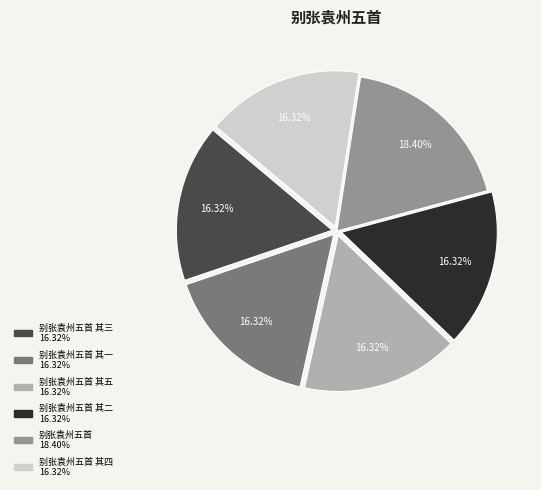

Is there a majority slice in this chart?

No